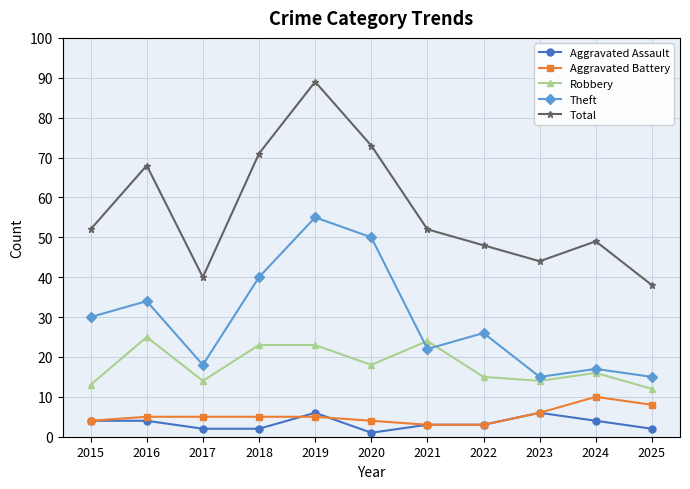

Rank the series by their maximum value, from highest to lowest.

Total, Theft, Robbery, Aggravated Battery, Aggravated Assault